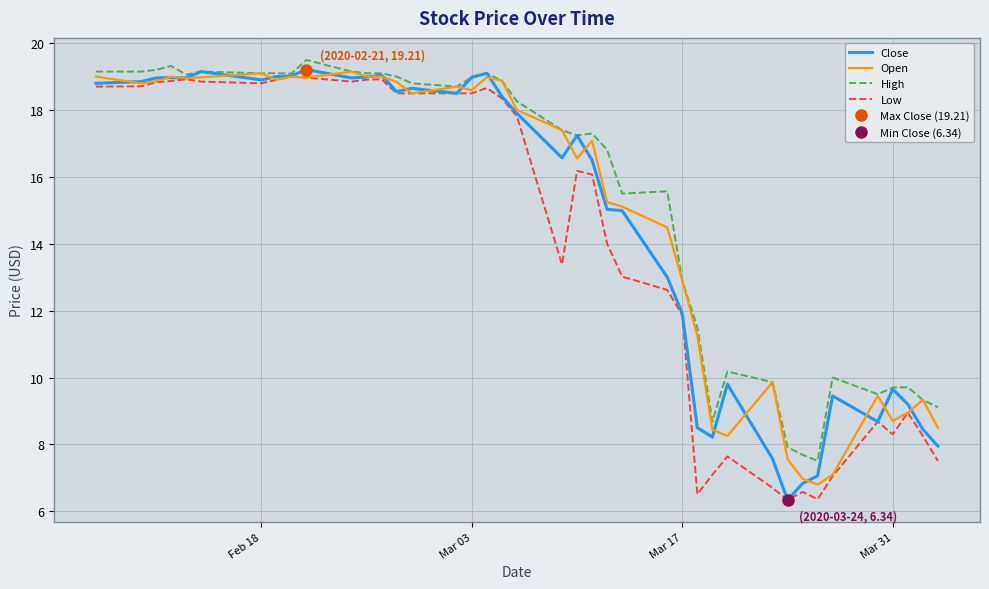

What is the highest value of the Open series?

19.1